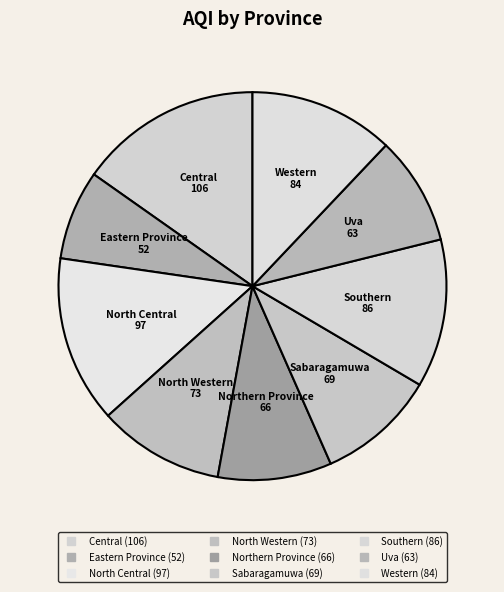

Count the number of slices in the pie.

9